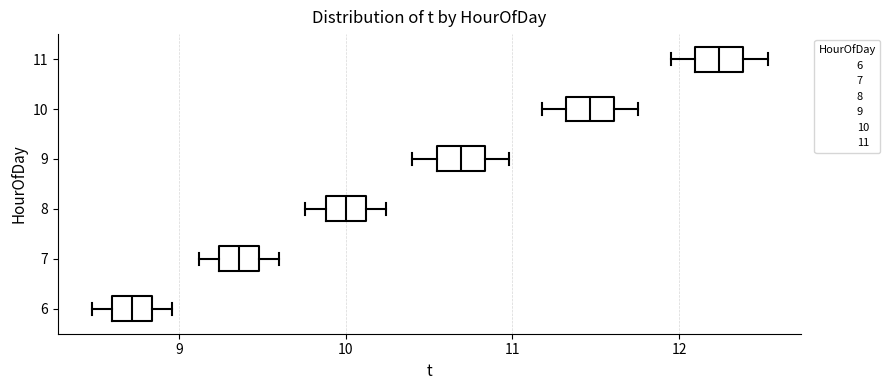

Where does the median line of the box at y = 9 sit on the x-axis? The values are not printed on the chart, so give them approximately, as read against the axis.

10.7